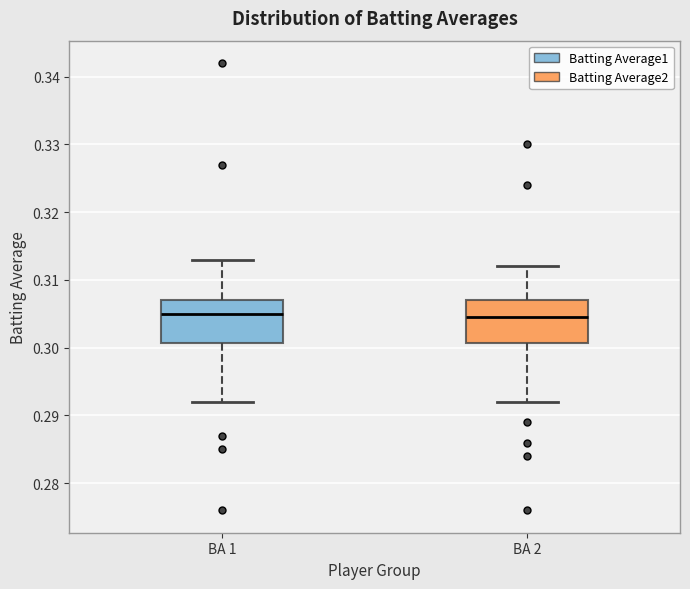

Reading left to right, read every box against the y-axis: the position of its median line, the range the box covers, and the ends of its whiskers. The values are not printed on the chart, so give them approximately, as read against the axis.

BA 1: median 0.305, box 0.301 to 0.307, whiskers 0.292 to 0.313
BA 2: median 0.305, box 0.301 to 0.307, whiskers 0.292 to 0.312